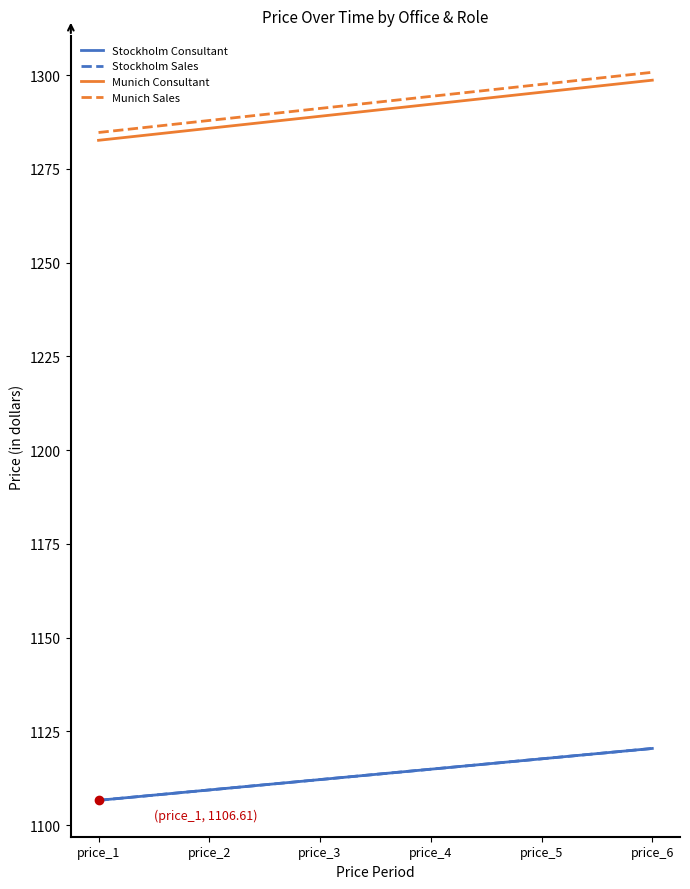

What is the maximum value shown in the chart?

1300.8